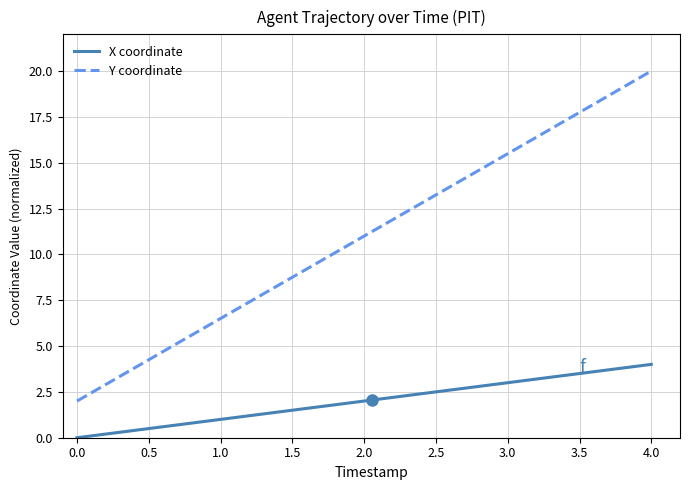

Rank the series by their average value, from lowest to highest.

X coordinate, Y coordinate